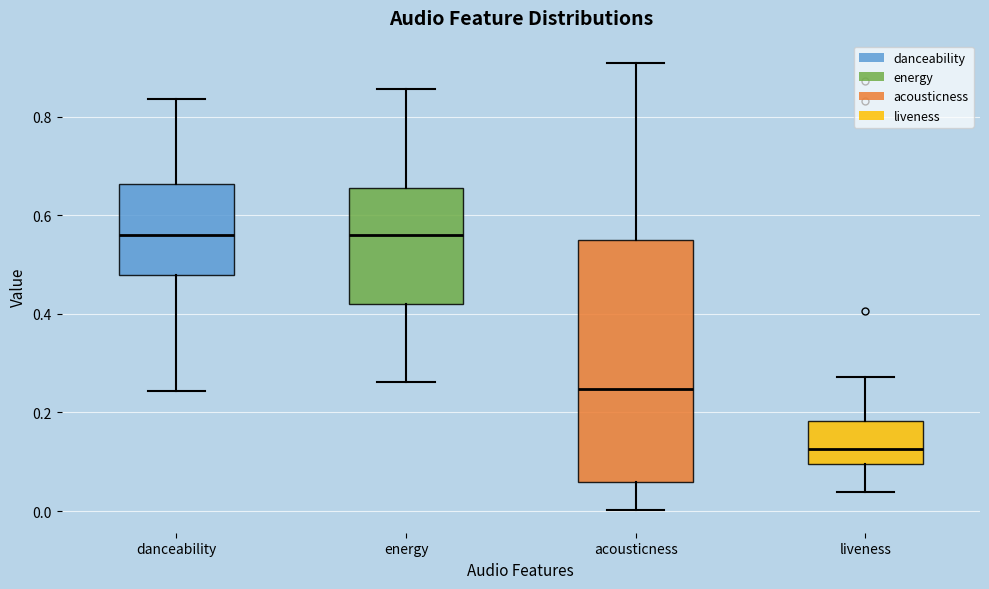

Which box is the tallest, from its lower edge to its upper edge?

acousticness